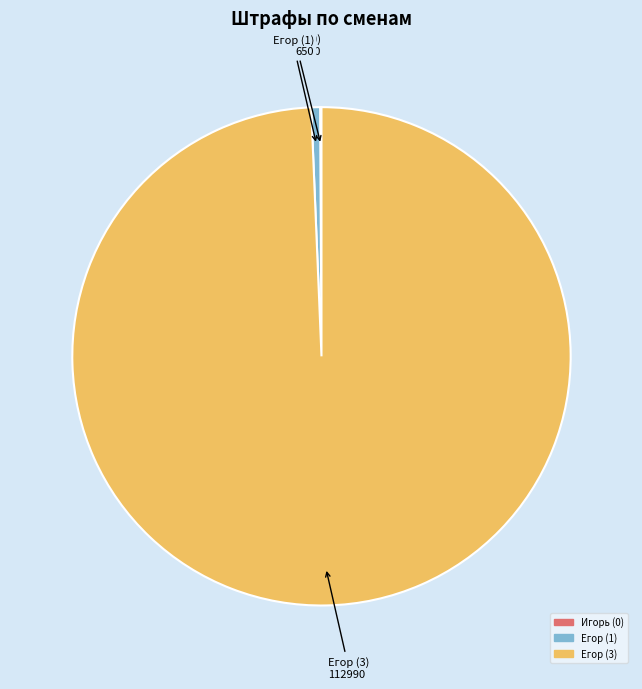

Does any single category account for the majority?

Yes